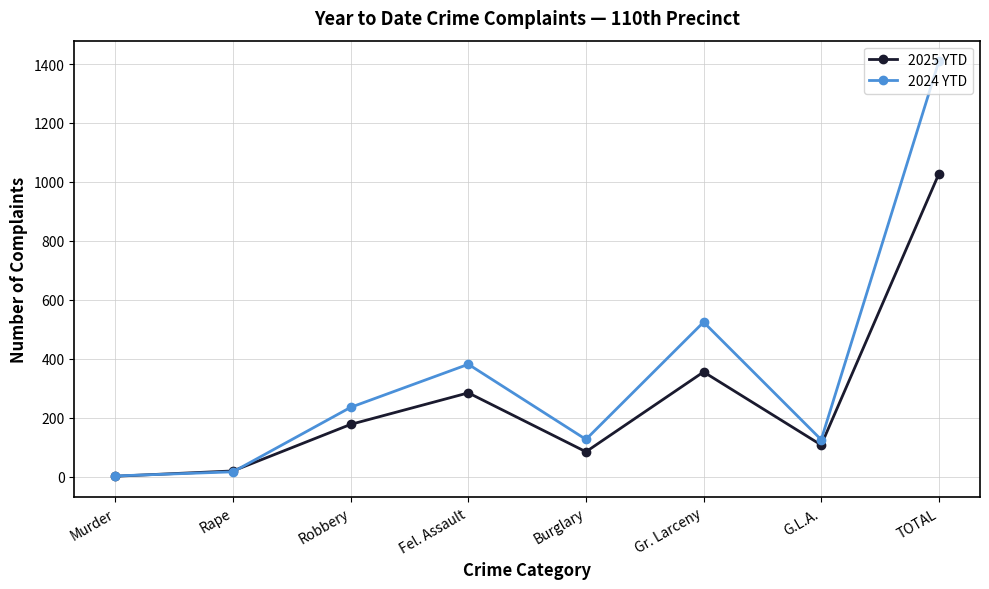

How many interior local valleys does the 2025 YTD series have?

2